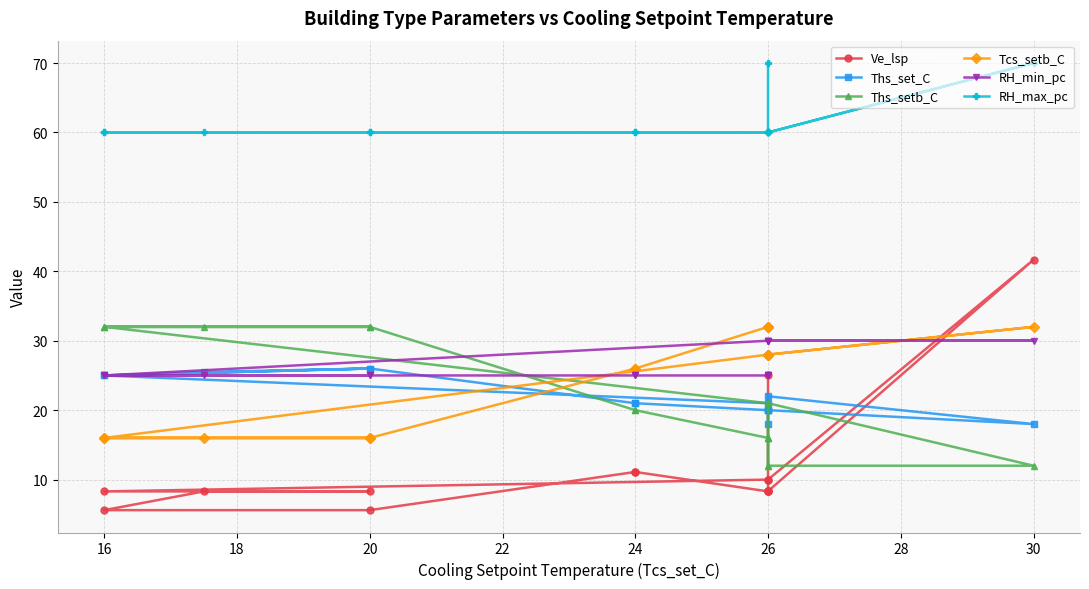

What is the difference between the maximum and second lowest values in the Tcs_setb_C series?

16.0